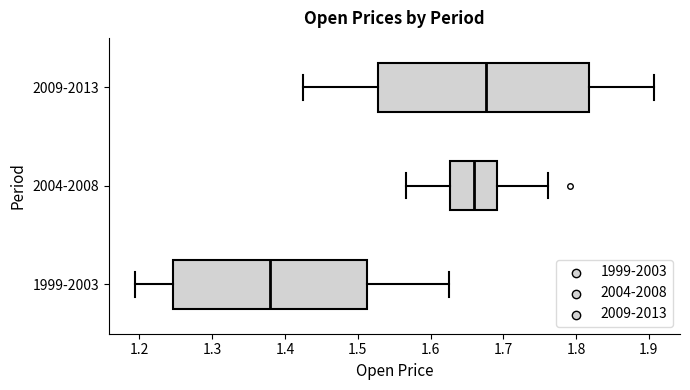

Where does the right whisker of the box for 2009-2013 end on the x-axis? The values are not printed on the chart, so give them approximately, as read against the axis.

1.91